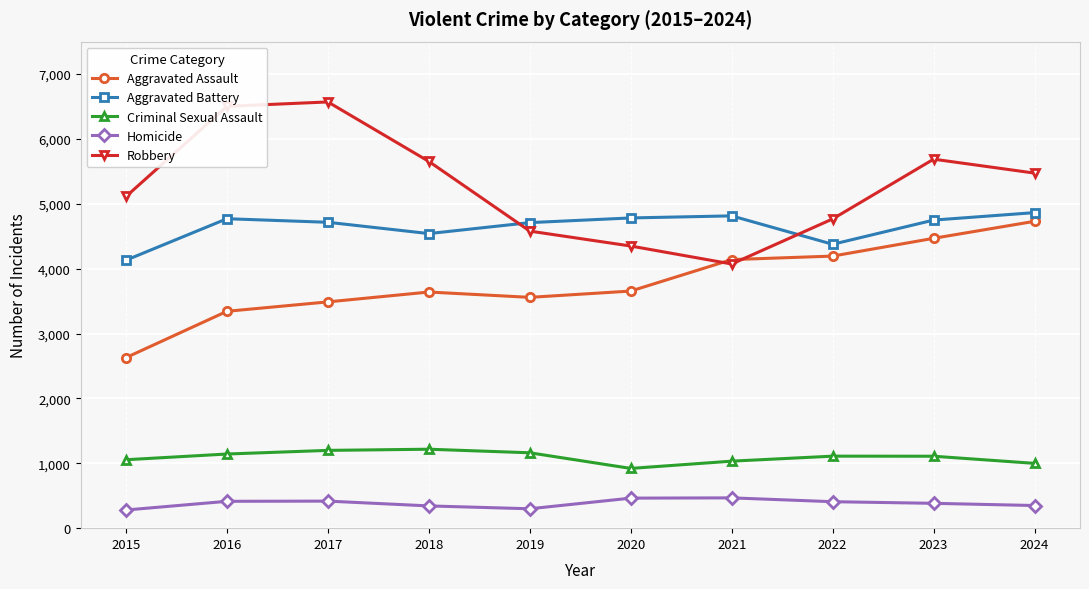

True or false: Homicide and Aggravated Assault cross at least once.

False